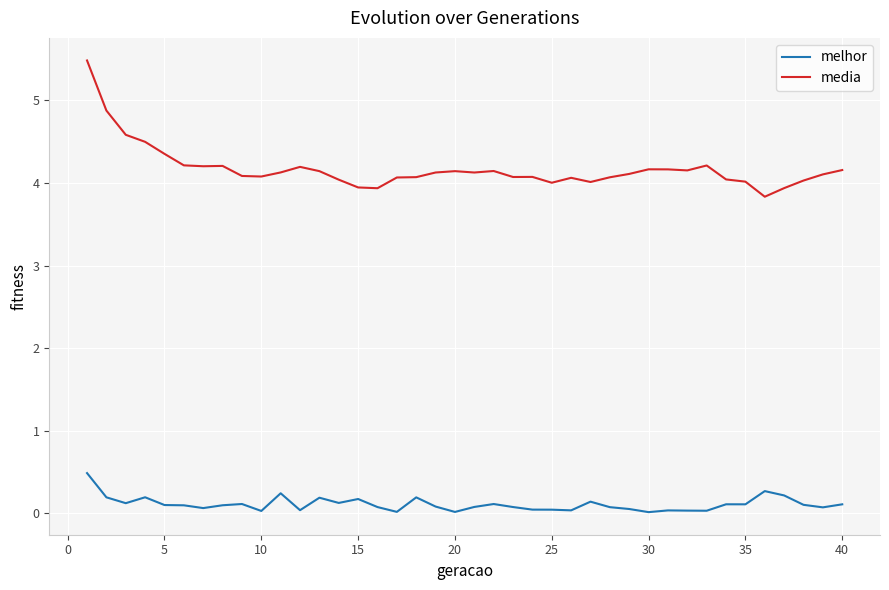

What is the maximum value for melhor?

0.5